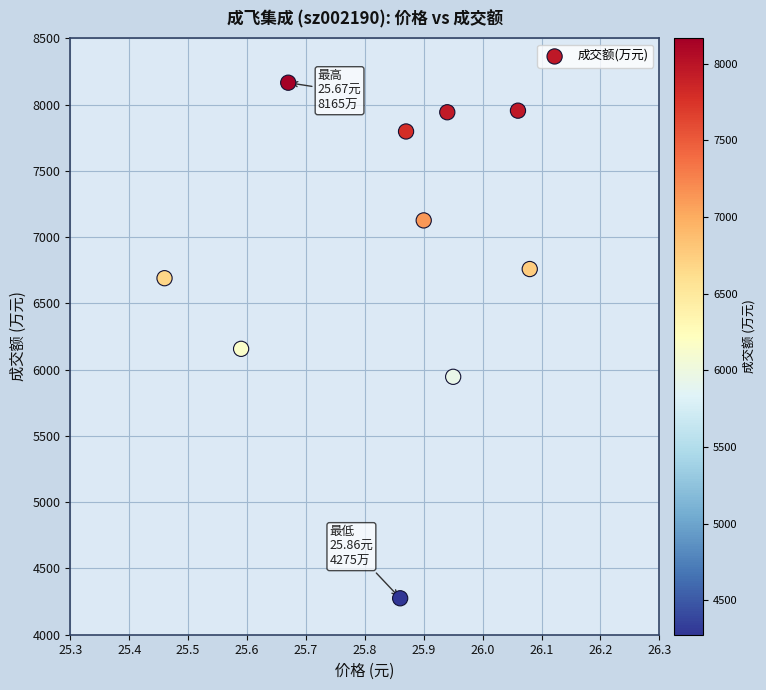

What is the range of Y values (max minus min)?

3890